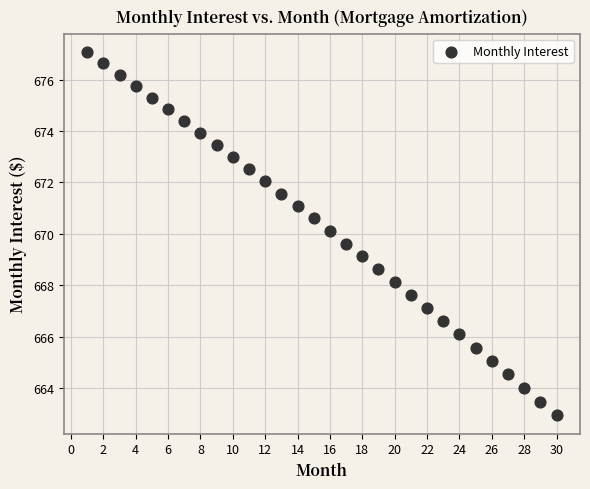

What is the range of Y values (max minus min)?

14.1